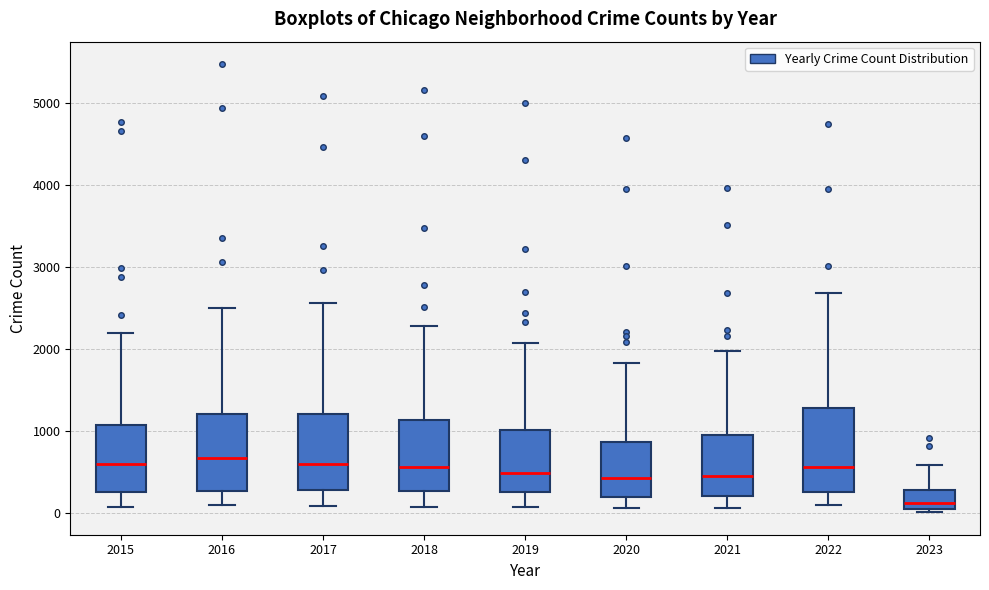

Reading left to right, read every box against the y-axis: the position of its median line, the range the box covers, and the ends of its whiskers. The values are not printed on the chart, so give them approximately, as read against the axis.

2015: median 600, box 300 to 1100, whiskers 100 to 2200
2016: median 700, box 300 to 1200, whiskers 100 to 2500
2017: median 600, box 300 to 1200, whiskers 100 to 2600
2018: median 600, box 300 to 1100, whiskers 100 to 2300
2019: median 500, box 300 to 1000, whiskers 100 to 2100
2020: median 400, box 200 to 900, whiskers 100 to 1800
2021: median 500, box 200 to 1000, whiskers 100 to 2000
2022: median 600, box 300 to 1300, whiskers 100 to 2700
2023: median 100 (just above the box's lower edge), box 100 to 300, whiskers 0 to 600